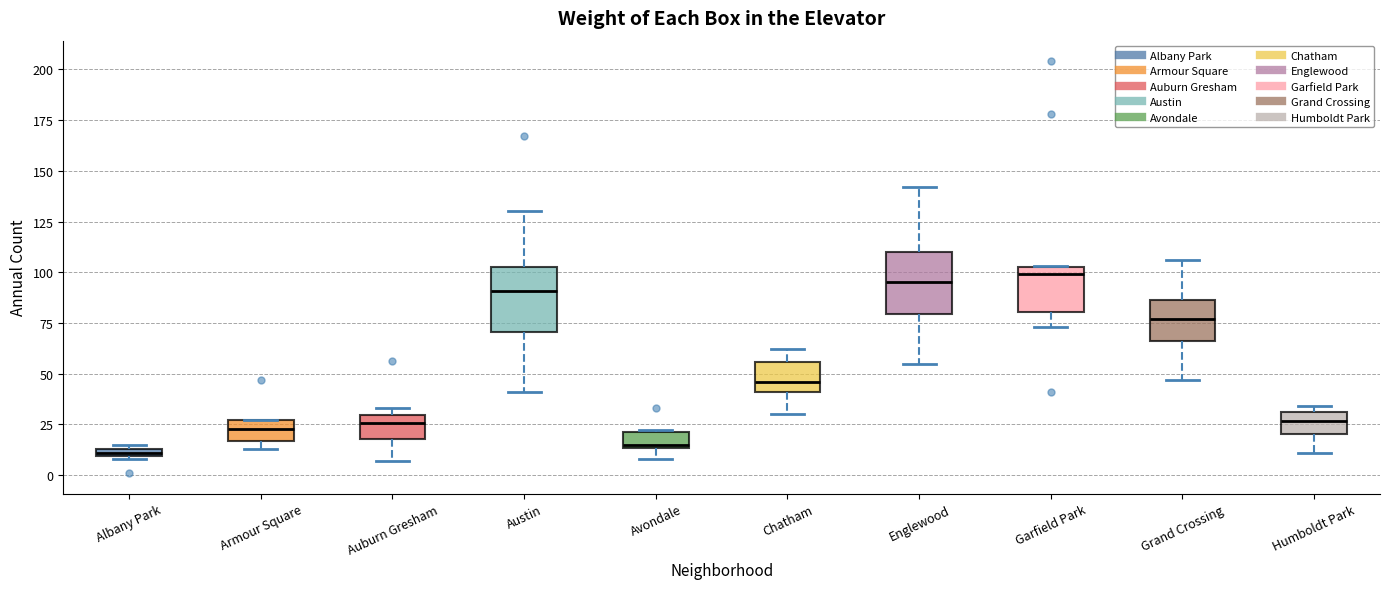

Where does the lower whisker of the box for Chatham end on the y-axis? The values are not printed on the chart, so give them approximately, as read against the axis.

30